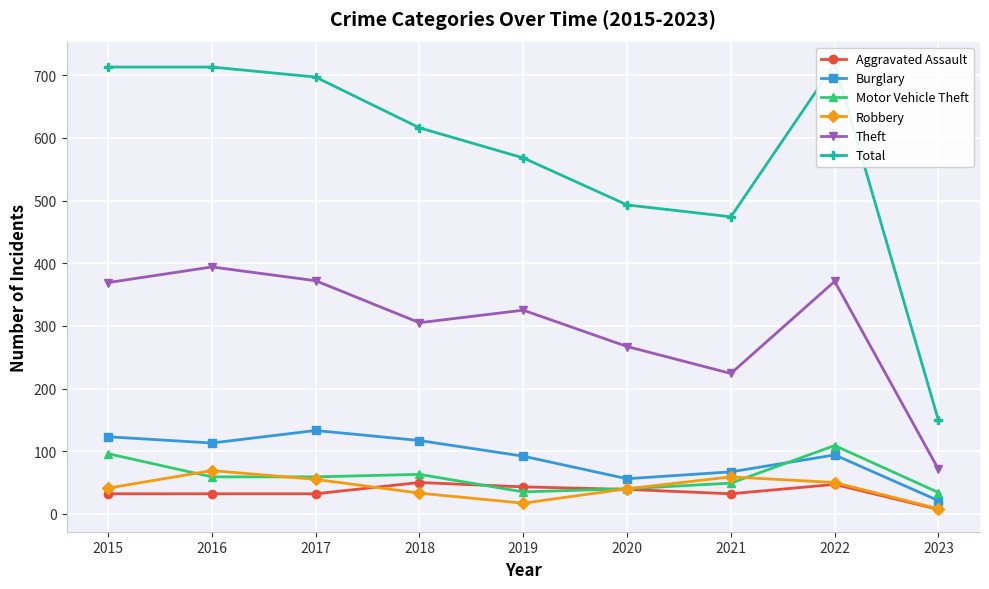

Rank the series at 2022 from highest to lowest value.

Total, Theft, Motor Vehicle Theft, Burglary, Robbery, Aggravated Assault